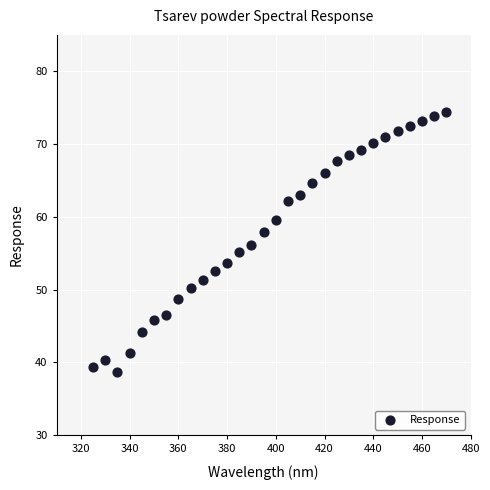

What is the range of Y values (max minus min)?

35.7